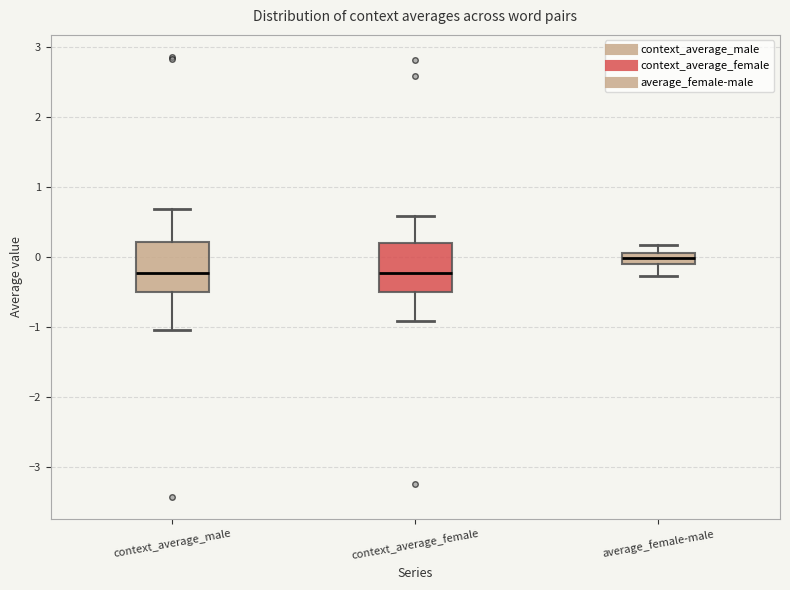

Where does the upper whisker of the box for context_average_male end on the y-axis? The values are not printed on the chart, so give them approximately, as read against the axis.

0.7